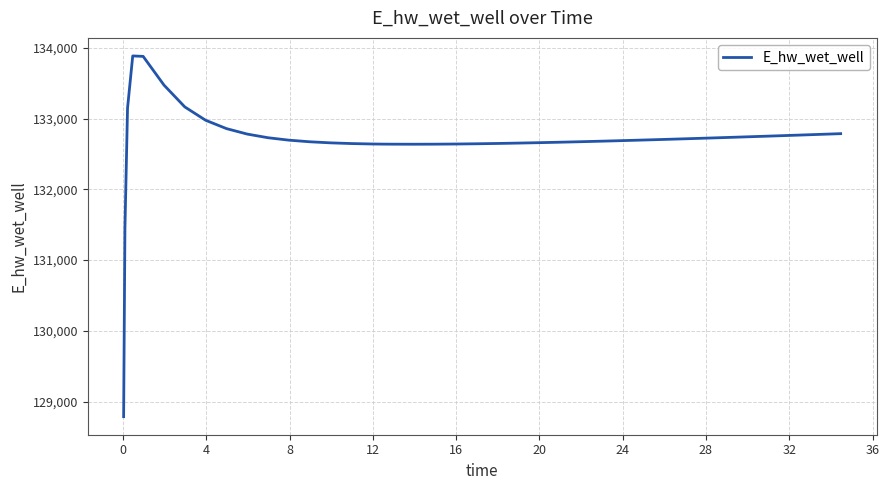

Does the chart have visible grid lines?

Yes